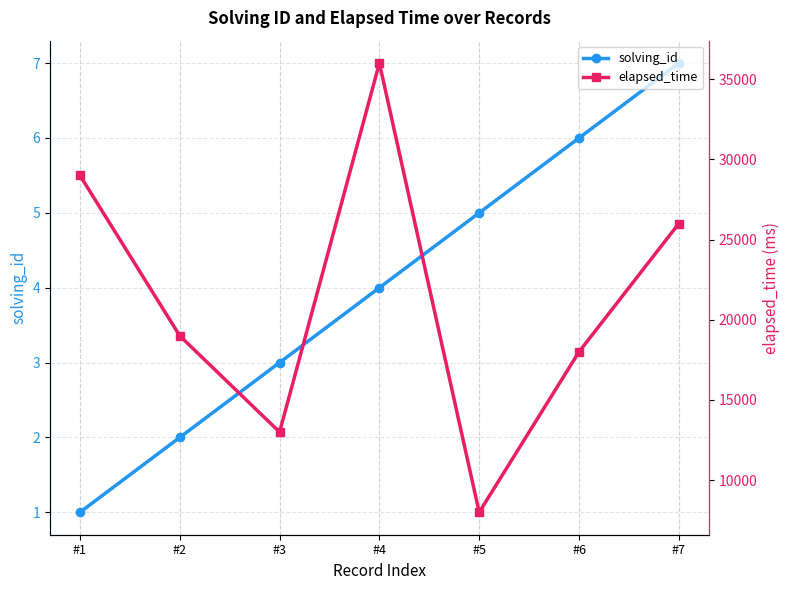

In elapsed_time, how many points are lower than both neighbors (excluding endpoints)?

2